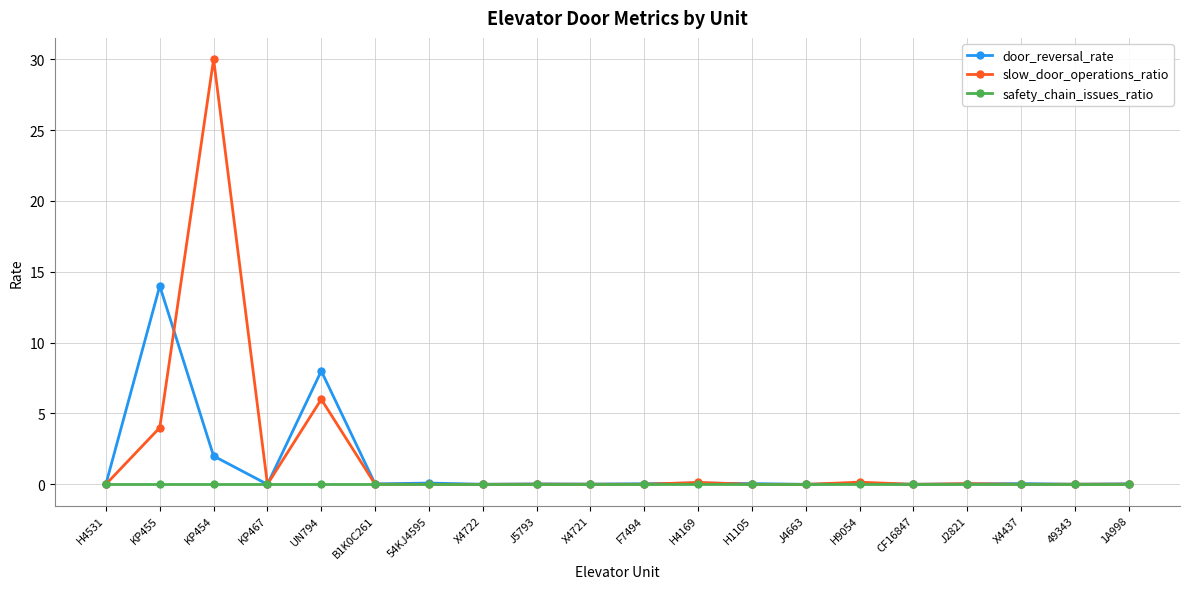

Is this an area chart (filled region under the line)?

No